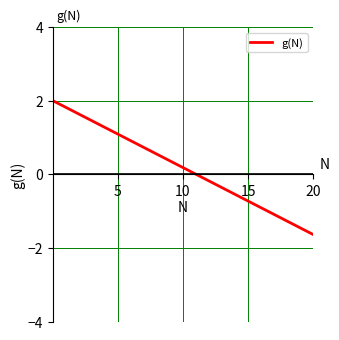

What is the smallest value displayed?

-1.6